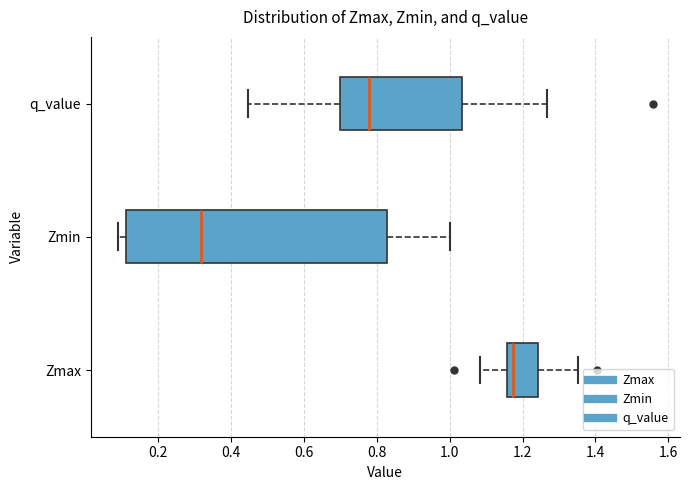

Where does the median line of the box for Zmax sit on the x-axis? The values are not printed on the chart, so give them approximately, as read against the axis.

1.18